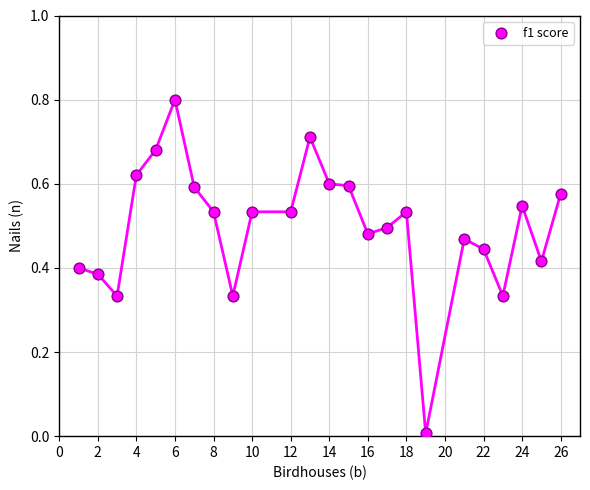

What is the range of Y values (max minus min)?

0.8